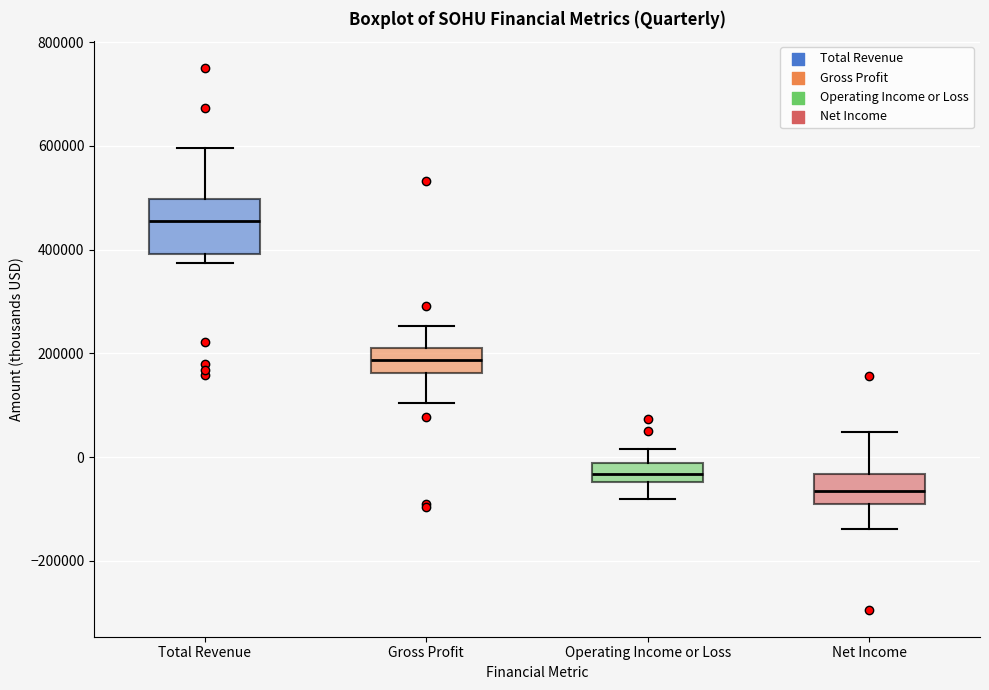

Reading left to right, transcribe this box plot: for each box, give where its median line is, the range the box spans, and where its two whiskers end, as read against the y-axis. The values are not printed on the chart, so give them approximately, as read against the axis.

Total Revenue: median 460000, box 400000 to 500000, whiskers 380000 to 600000
Gross Profit: median 180000, box 160000 to 220000, whiskers 100000 to 260000
Operating Income or Loss: median -40000 (inside the box), box -40000 to -20000, whiskers -80000 to 20000
Net Income: median -60000, box -100000 to -40000, whiskers -140000 to 40000